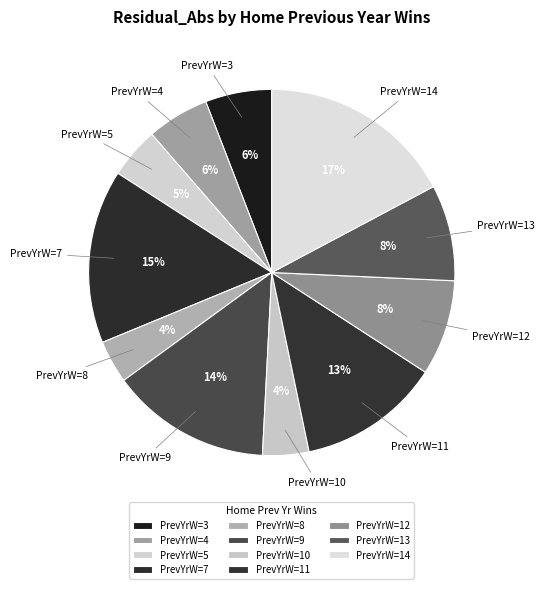

To the nearest percent, what is the average slice percentage?

9%